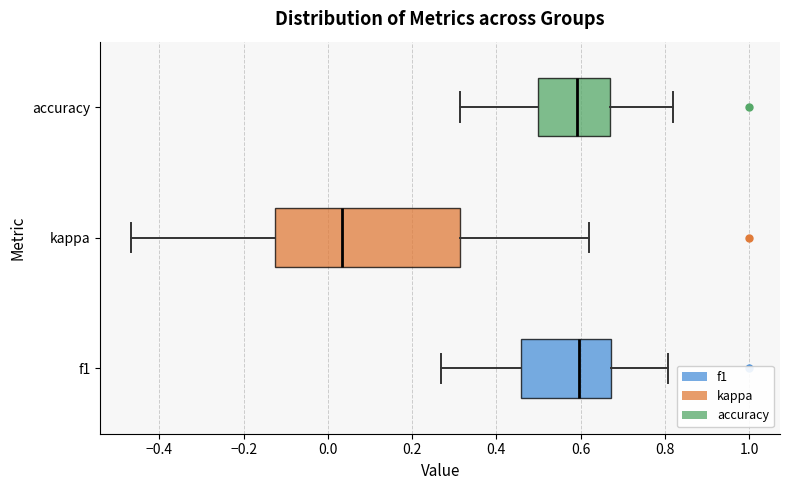

Where does the left whisker of the box for f1 end on the x-axis? The values are not printed on the chart, so give them approximately, as read against the axis.

0.26